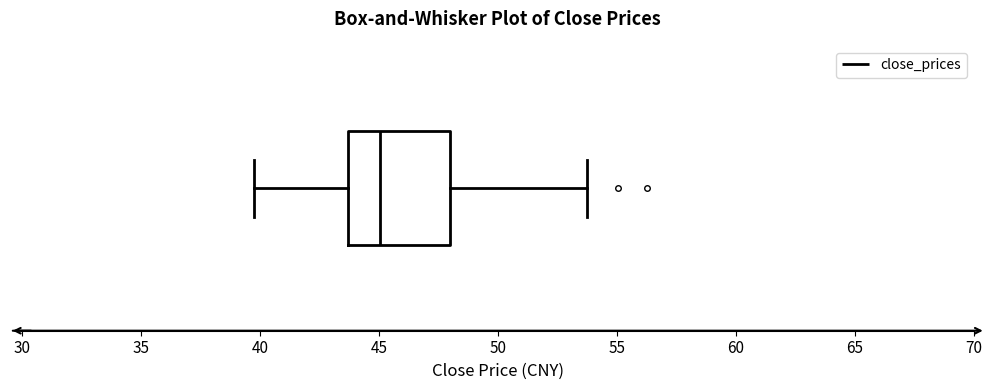

Where does the left whisker of the box end on the x-axis? The values are not printed on the chart, so give them approximately, as read against the axis.

40.0